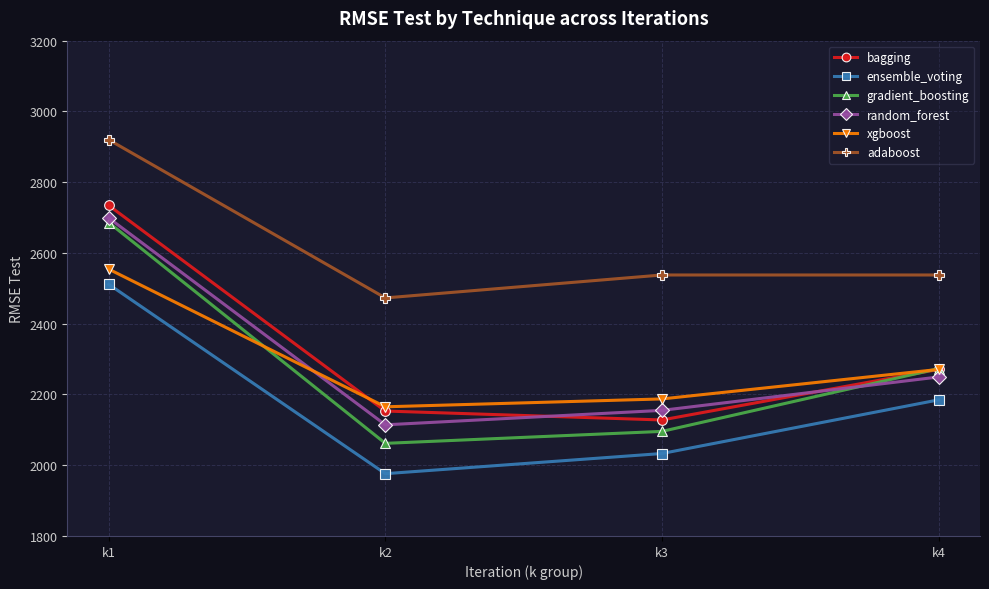

Between k1 and k3, which series saw the biggest shift?

bagging